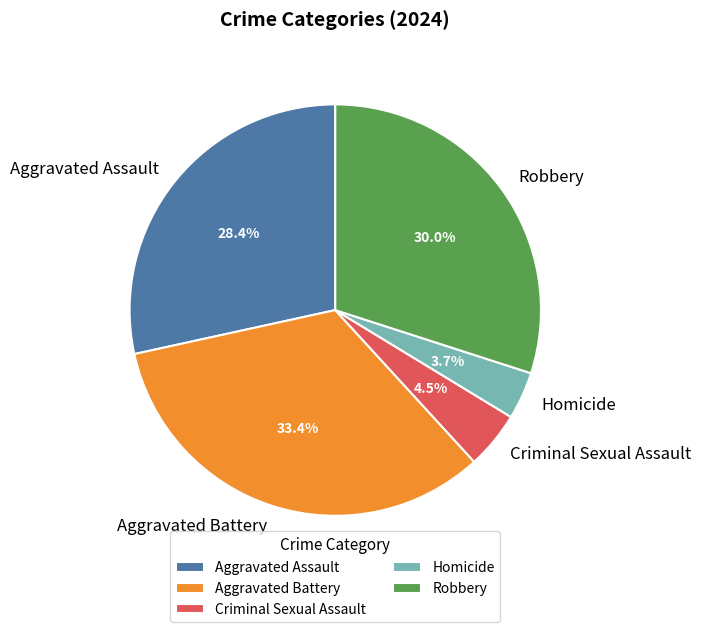

Is the sum of Aggravated Battery and Homicide greater than half?

No